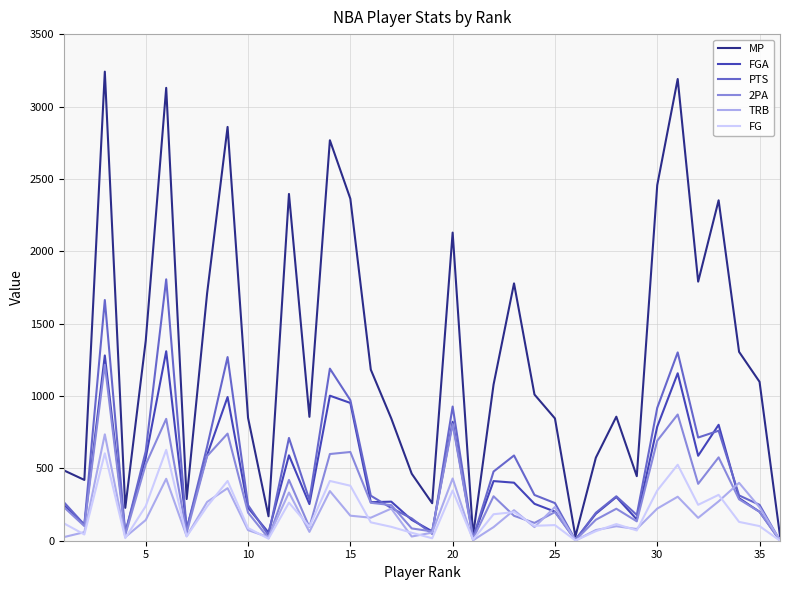

Which series has the largest total across all categories?

MP